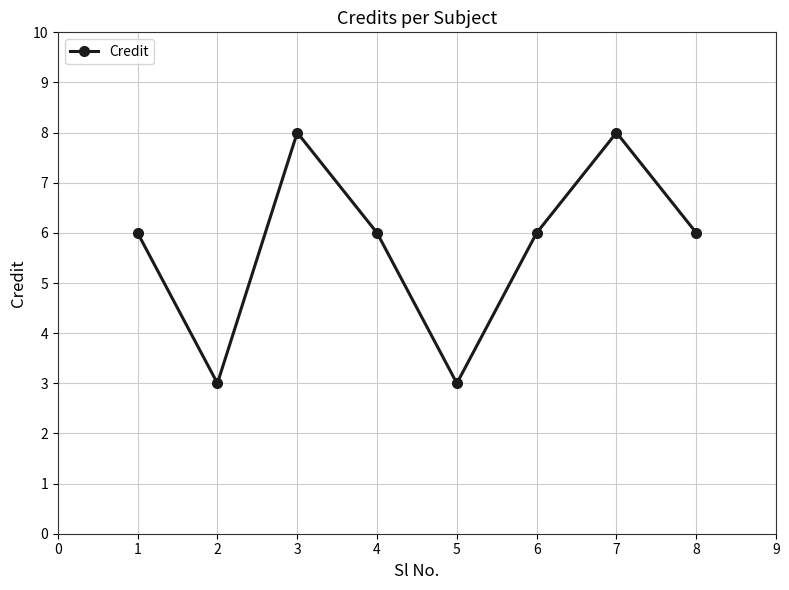

The value at 6 is 11. True or false?

False